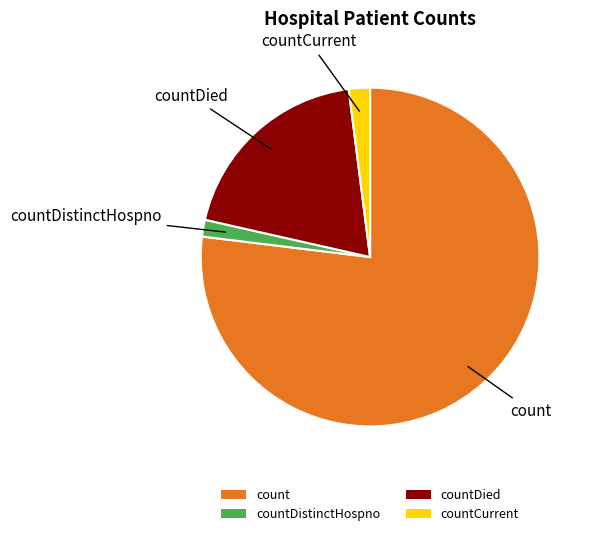

Approximately how many times larger is the value at countDied compared to countCurrent?

9.6